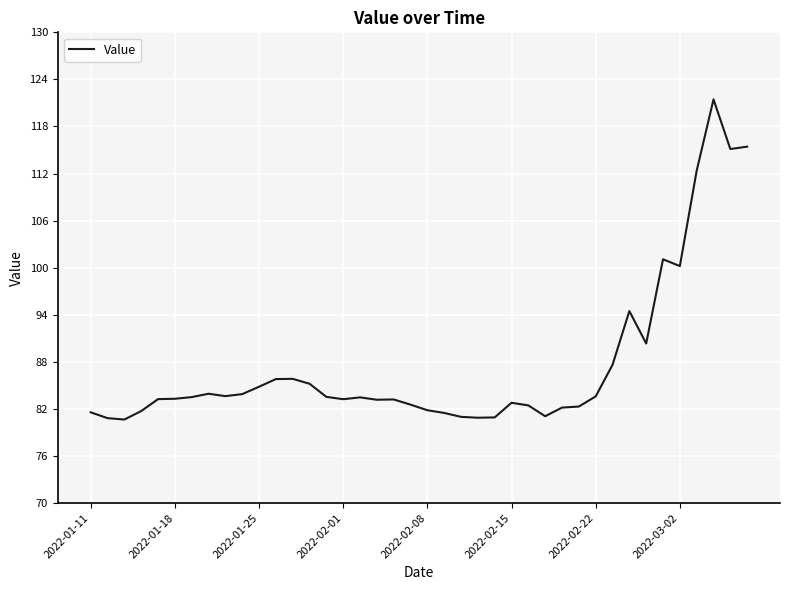

What is the maximum value shown in the chart?

121.4